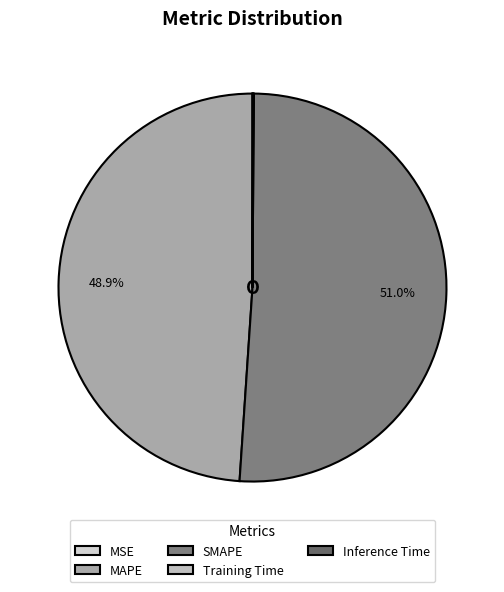

The Training Time slice represents 0% of the pie. True or false?

True